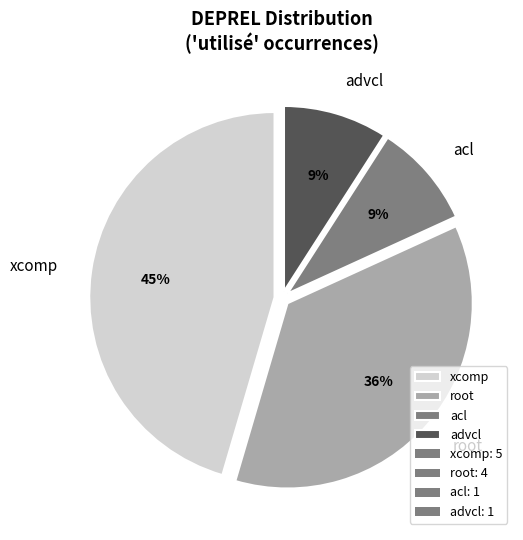

What is the largest slice in the pie chart?

xcomp